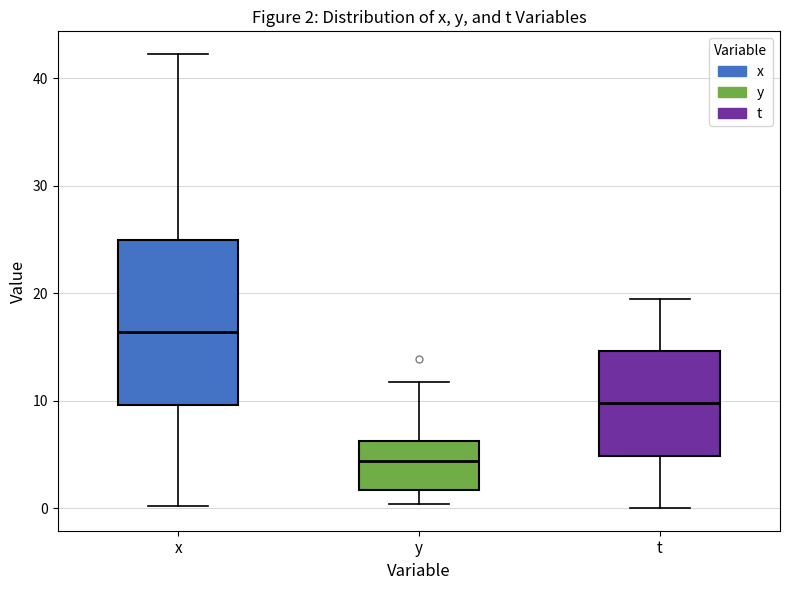

Which box has the highest median line?

x